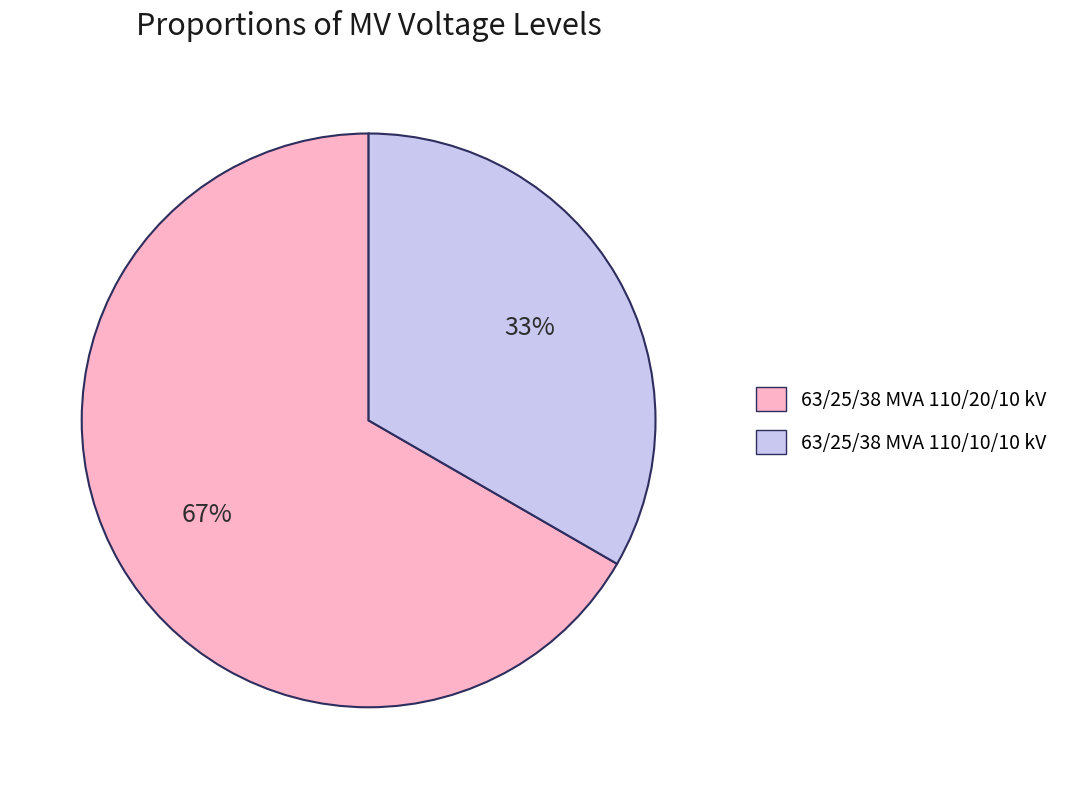

Does 63/25/38 MVA 110/10/10 kV represent more than half of the total?

No